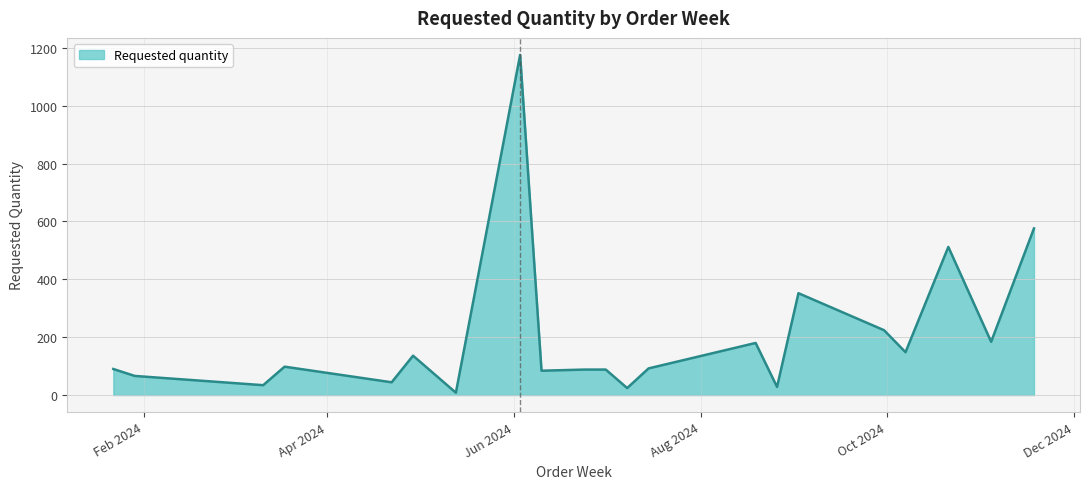

What is the maximum value shown in the chart?

1176